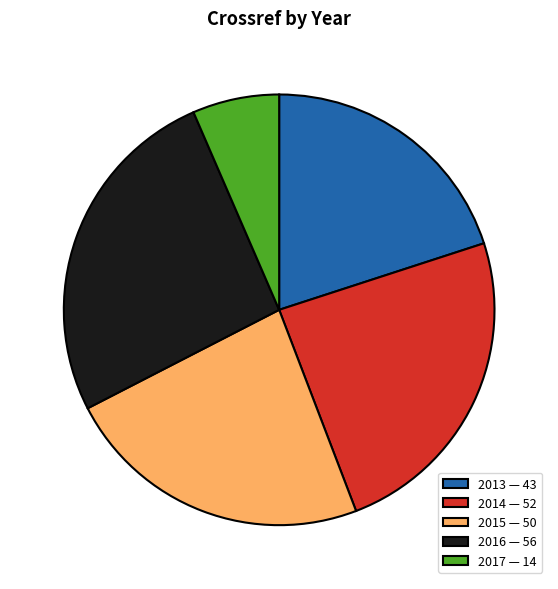

Which slice is the smallest?

2017